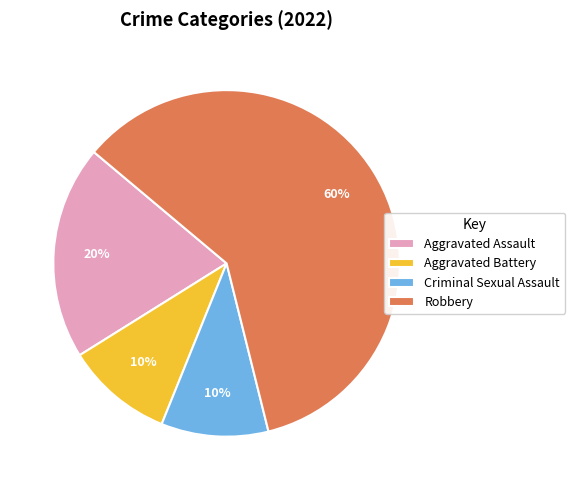

How many segments does this pie chart have?

4